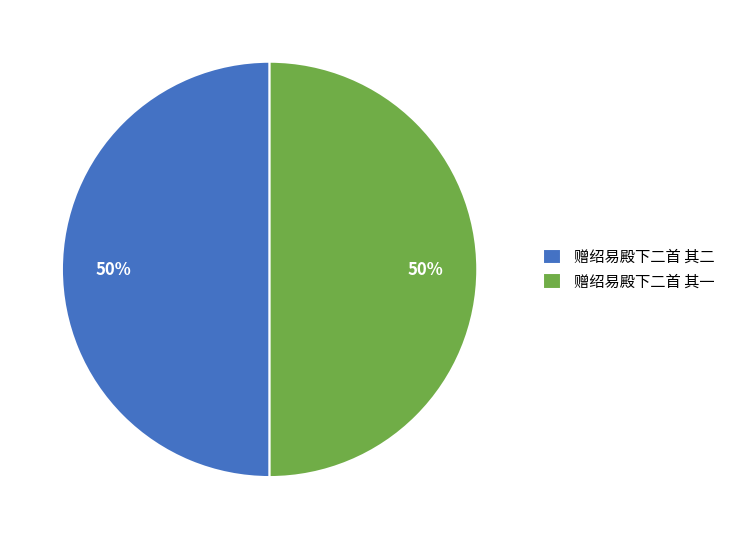

To the nearest percent, what is the average slice percentage?

50%